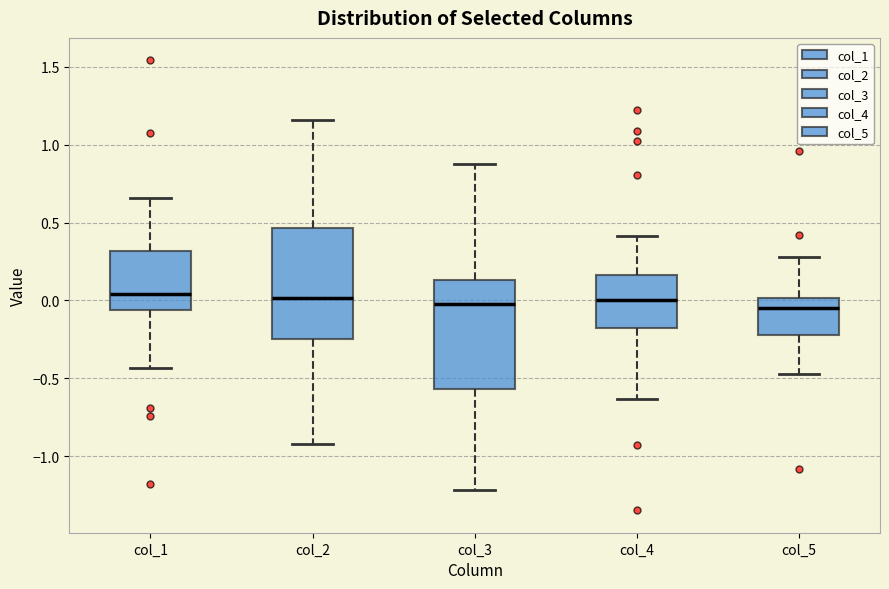

Reading left to right, transcribe this box plot: for each box, give where its median line is, the range the box spans, and where its two whiskers end, as read against the y-axis. The values are not printed on the chart, so give them approximately, as read against the axis.

col_1: median 0.05, box -0.05 to 0.30, whiskers -0.45 to 0.65
col_2: median 0.00, box -0.25 to 0.45, whiskers -0.90 to 1.15
col_3: median 0.00, box -0.55 to 0.15, whiskers -1.20 to 0.90
col_4: median 0.00, box -0.15 to 0.15, whiskers -0.65 to 0.40
col_5: median -0.05, box -0.20 to 0.00, whiskers -0.45 to 0.30